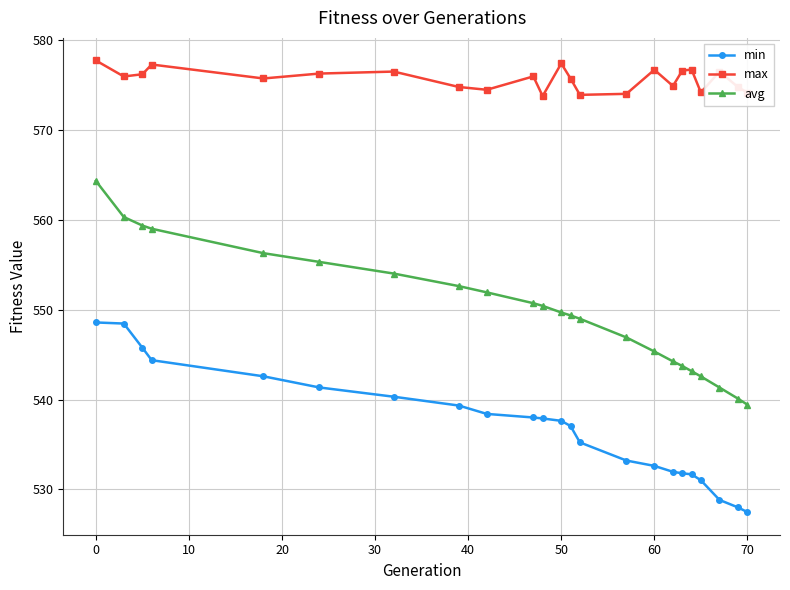

List the series in order of their overall mean, highest first.

max, avg, min